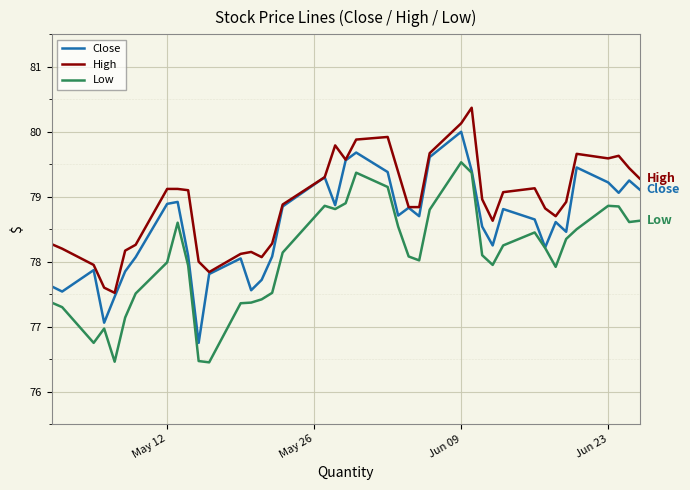

How many distinct data groups are displayed?

3